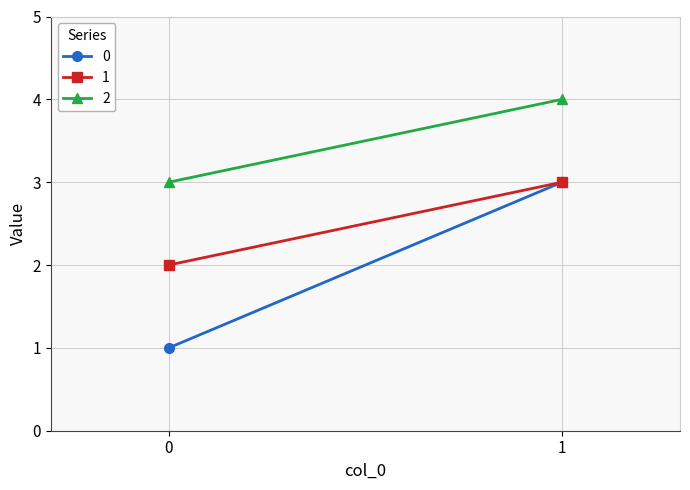

Rank the categories by 0 value from highest to lowest.

1, 0